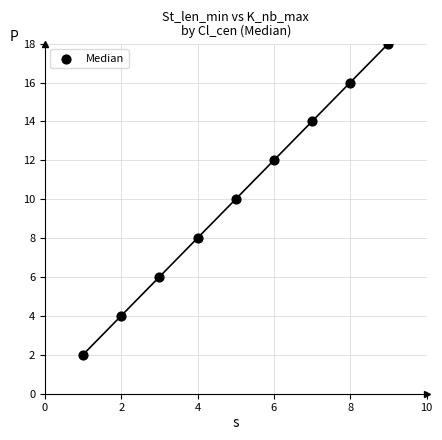

What is the average Y value?

10